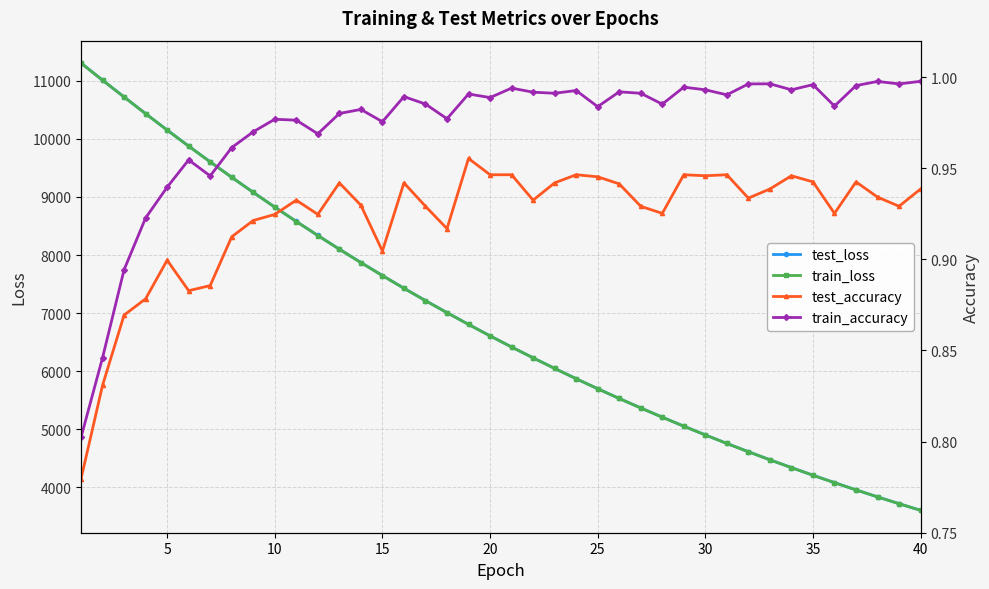

What is the greatest value displayed?

11306.8